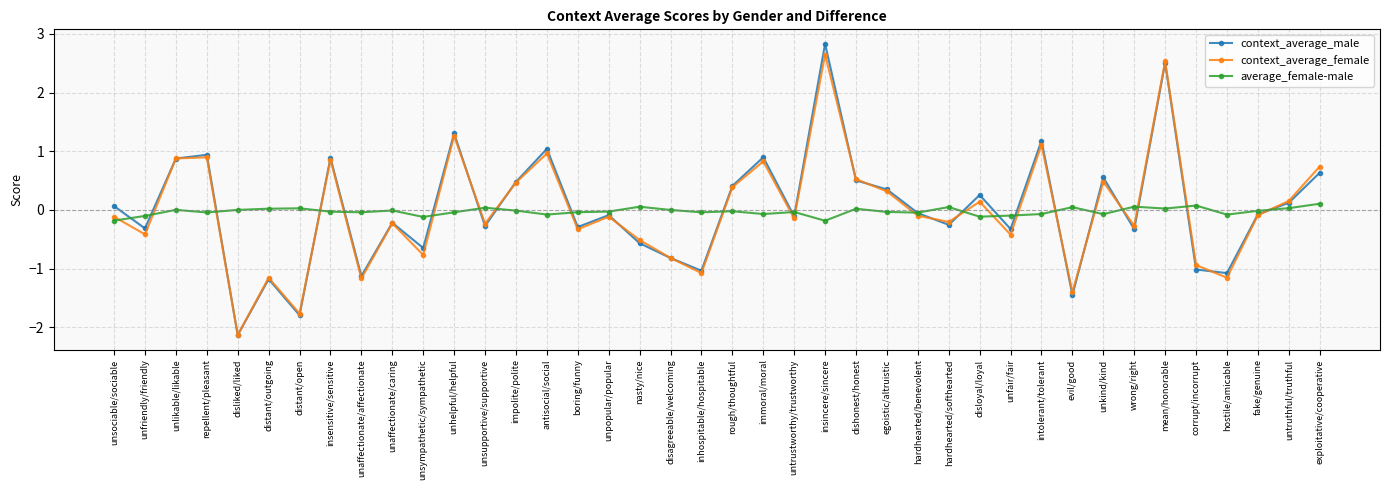

How many categories are shown in the chart?

40